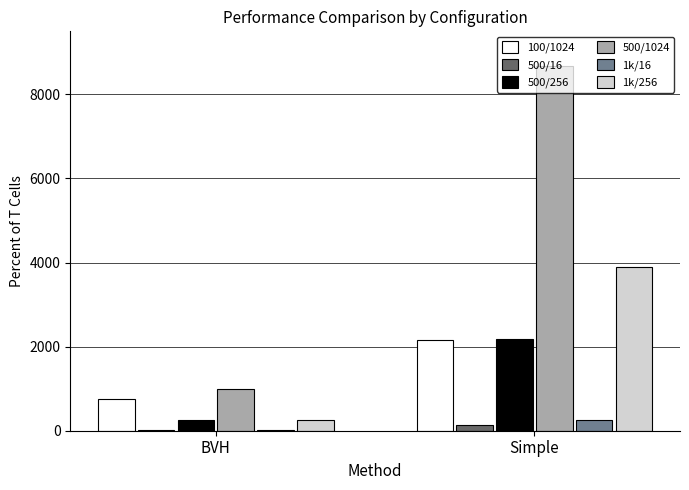

At which category does the chart reach its peak across all series?

Simple